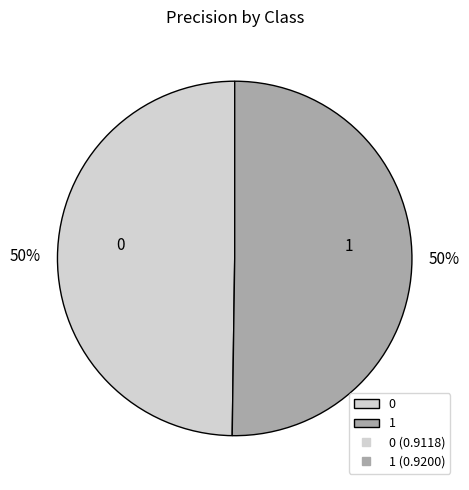

Is the sum of 1 and 0 greater than half?

Yes